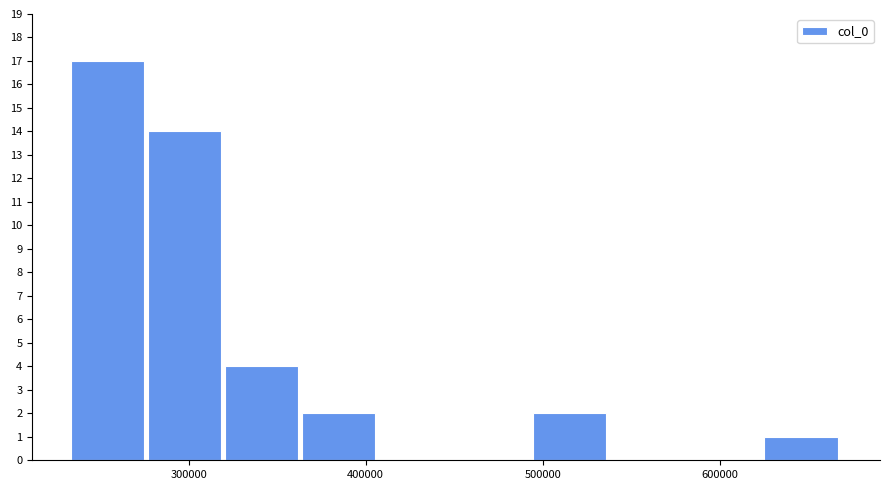

Reading left to right, list every bar in this chart as the range it spans on the x-axis followed by its height. Neither the bar edges nor the heights are printed on the chart, so give them approximately, as read against the axes.

230000 to 280000: 17
280000 to 320000: 14
320000 to 360000: 4
360000 to 410000: 2
410000 to 450000: 0
450000 to 490000: 0
490000 to 540000: 2
540000 to 580000: 0
580000 to 630000: 0
630000 to 670000: 1